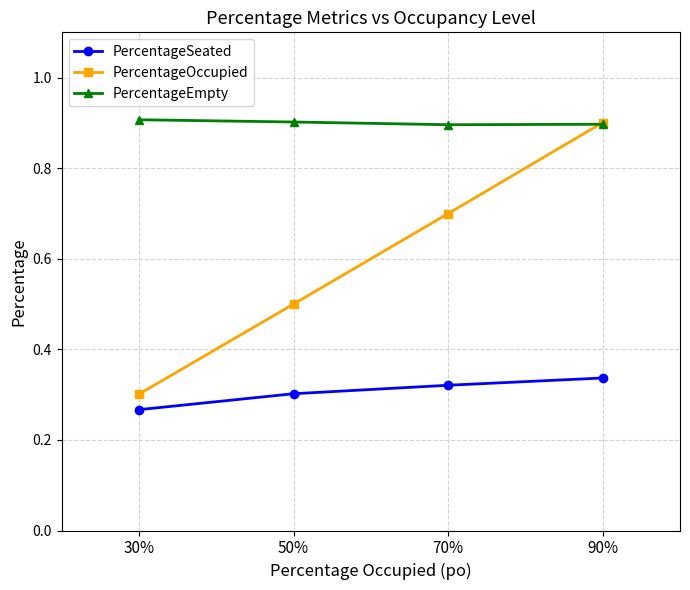

True or false: PercentageOccupied has more than 0 interior local peaks.

False